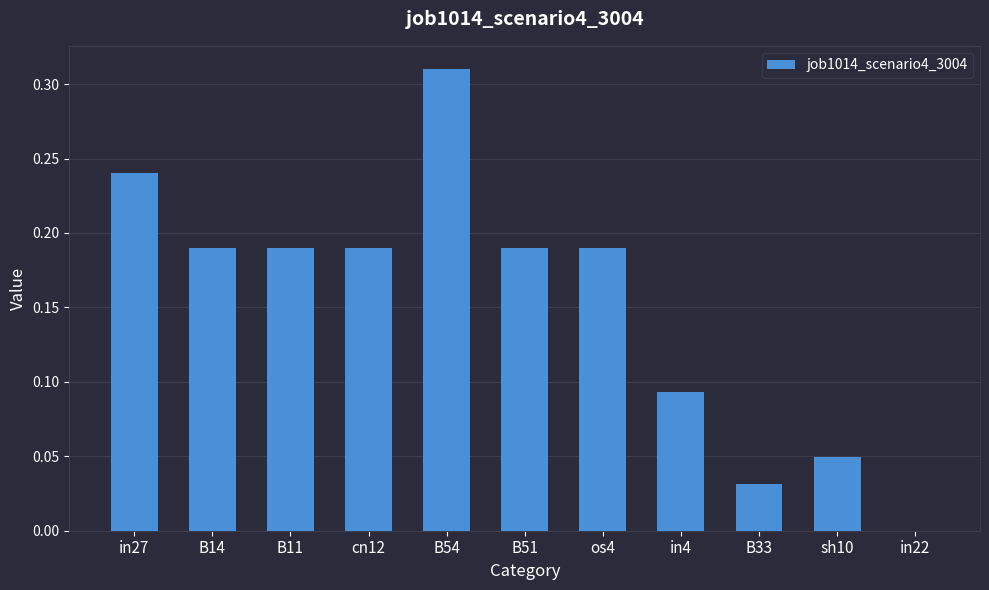

At which category does the chart reach its peak across all series?

B54